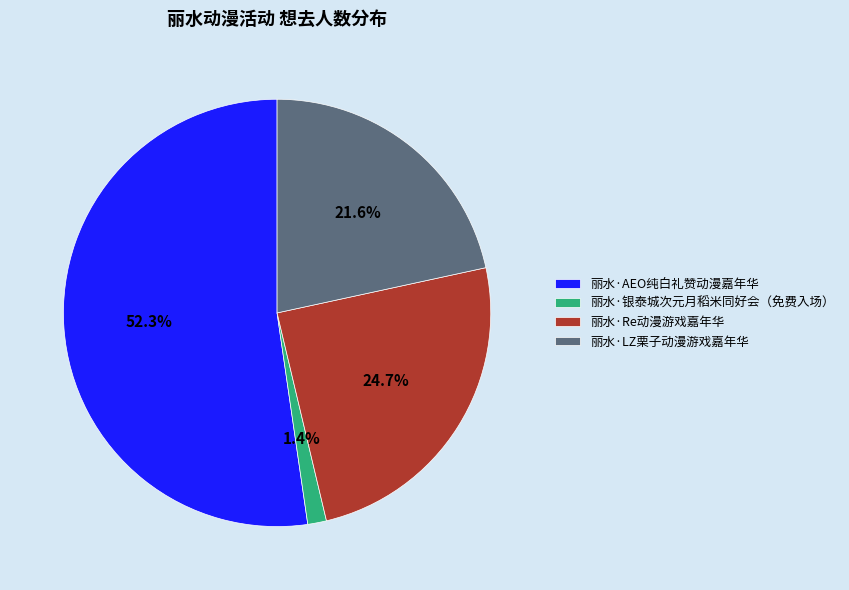

To the nearest percent, what is the difference between the 丽水·AEO纯白礼赞动漫嘉年华 and 丽水·银泰城次元月稻米同好会（免费入场） slice percentages?

51%